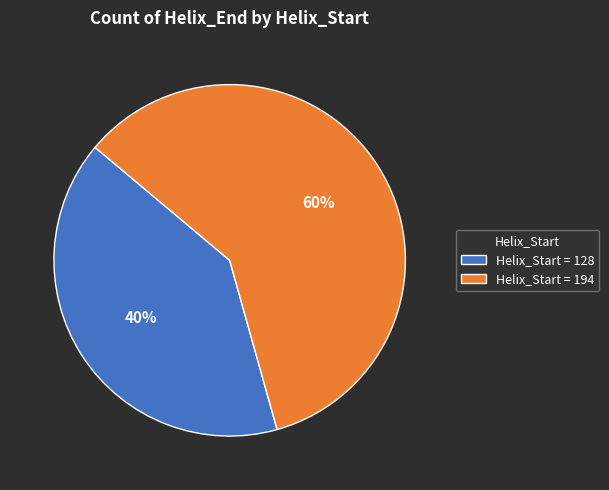

Combined, do Helix_Start = 128 and Helix_Start = 194 account for over 50%?

Yes